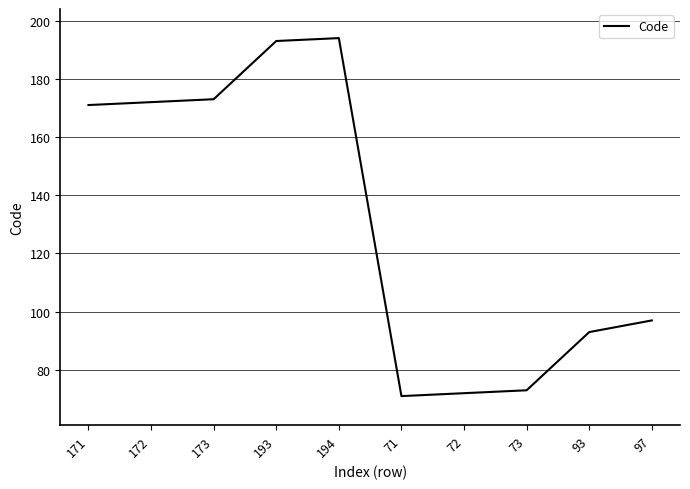

Count the number of data series in this chart.

1